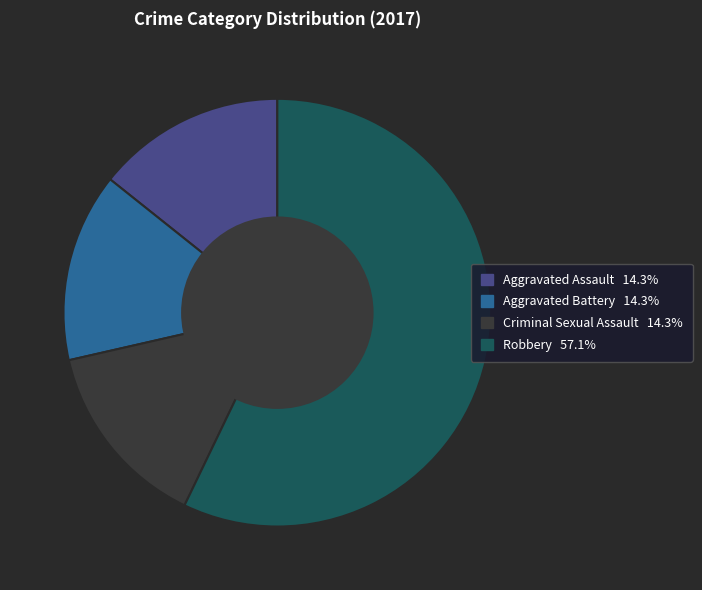

What is the ratio of the value at Aggravated Battery to the value at Aggravated Assault?

1.0